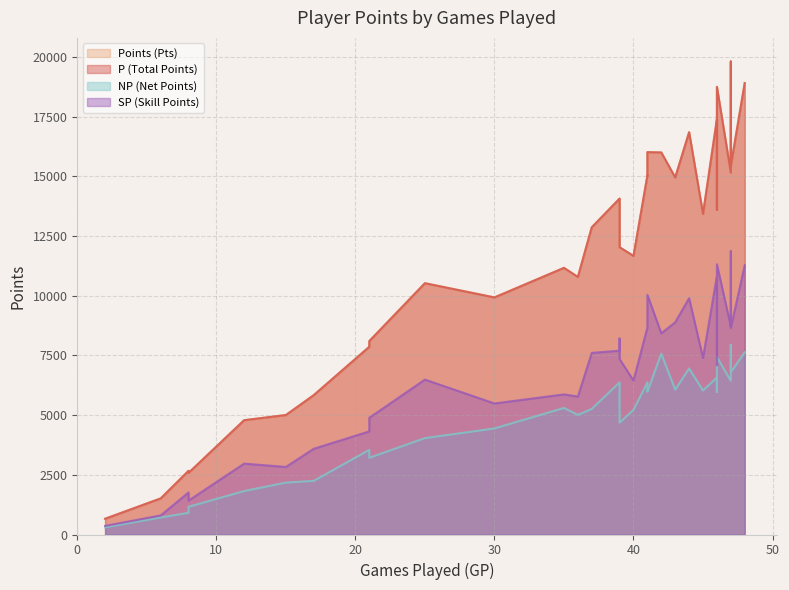

How many interior local valleys does the SP (Skill Points) series have?

9